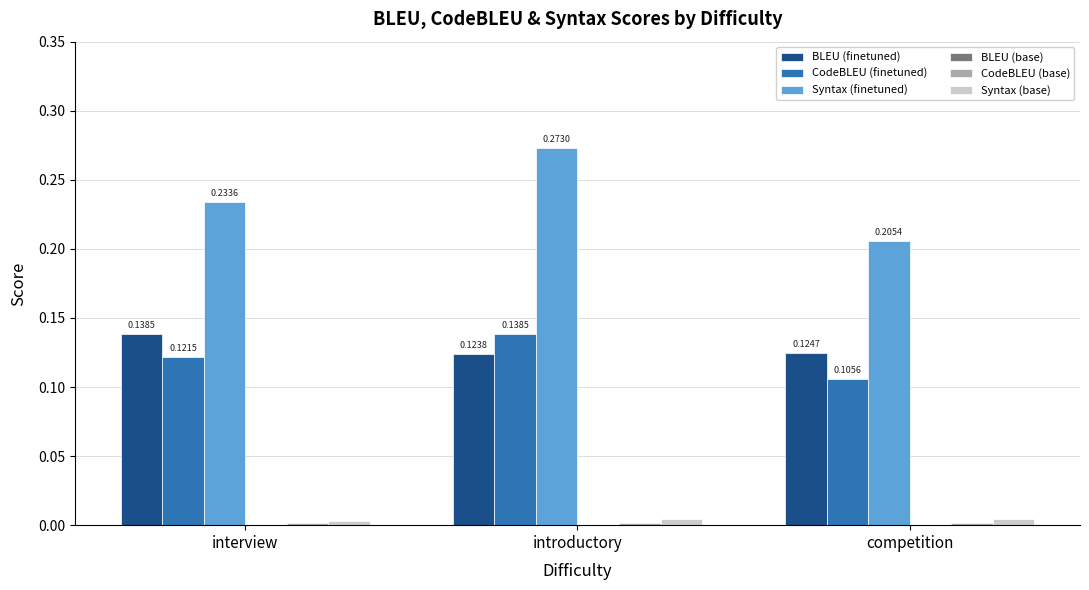

At which label is Syntax (base) closest to 0?

interview